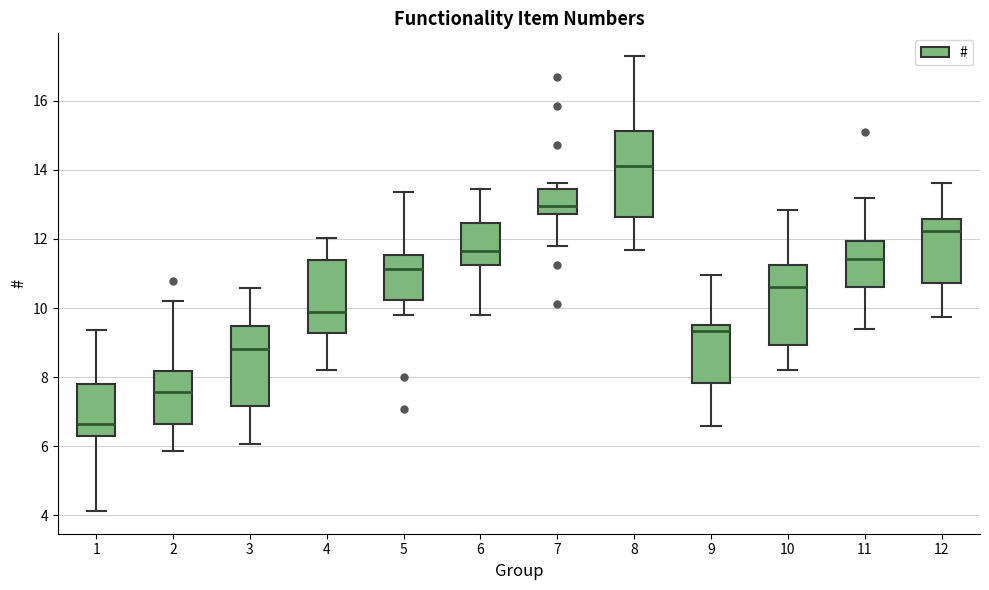

Reading left to right, read every box against the y-axis: the position of its median line, the range the box covers, and the ends of its whiskers. The values are not printed on the chart, so give them approximately, as read against the axis.

1: median 6.6, box 6.2 to 7.8, whiskers 4.2 to 9.4
2: median 7.6, box 6.6 to 8.2, whiskers 5.8 to 10.2
3: median 8.8, box 7.2 to 9.4, whiskers 6.0 to 10.6
4: median 9.8, box 9.2 to 11.4, whiskers 8.2 to 12.0
5: median 11.2, box 10.2 to 11.6, whiskers 9.8 to 13.4
6: median 11.6, box 11.2 to 12.4, whiskers 9.8 to 13.4
7: median 13.0, box 12.8 to 13.4, whiskers 11.8 to 13.6
8: median 14.2, box 12.6 to 15.2, whiskers 11.6 to 17.2
9: median 9.4, box 7.8 to 9.6, whiskers 6.6 to 11.0
10: median 10.6, box 9.0 to 11.2, whiskers 8.2 to 12.8
11: median 11.4, box 10.6 to 12.0, whiskers 9.4 to 13.2
12: median 12.2, box 10.8 to 12.6, whiskers 9.8 to 13.6